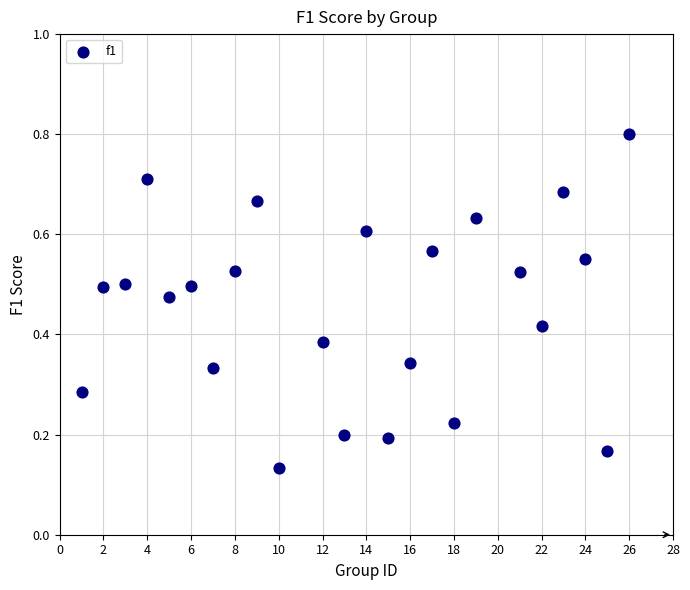

What is the range of X values (max minus min)?

25.0